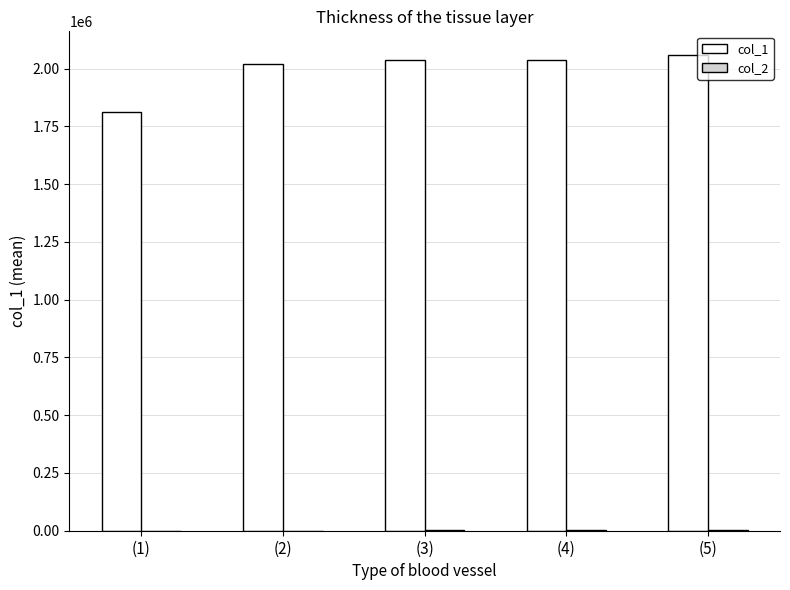

What is the highest value of the col_1 series?

2058972.0